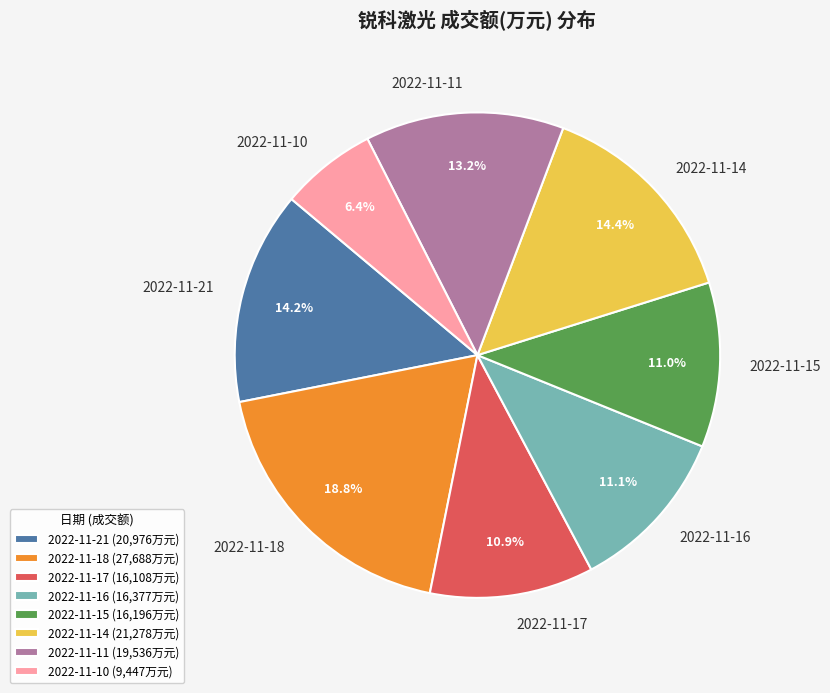

What percentage do 2022-11-17 and 2022-11-21 together represent?

25.1%